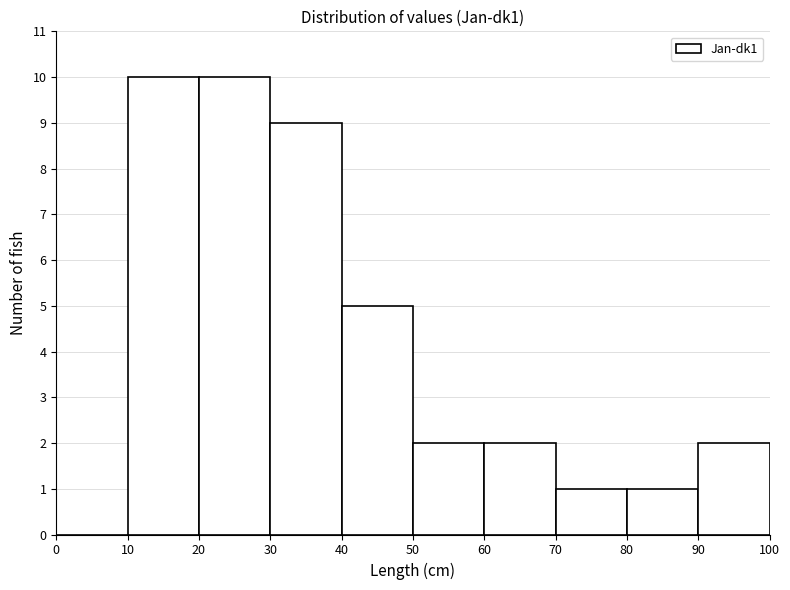

Reading left to right, list every bar in this chart as the range it spans on the x-axis followed by its height. The values are not printed on the chart, so give them approximately, as read against the axis.

0 to 10: 0
10 to 20: 10
20 to 30: 10
30 to 40: 9
40 to 50: 5
50 to 60: 2
60 to 70: 2
70 to 80: 1
80 to 90: 1
90 to 100: 2